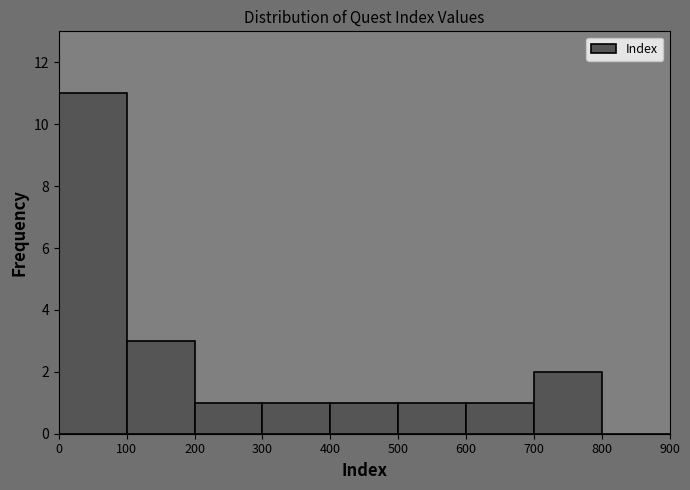

How tall is the bar that spans 500 to 600 on the x-axis? The values are not printed on the chart, so give them approximately, as read against the axis.

1